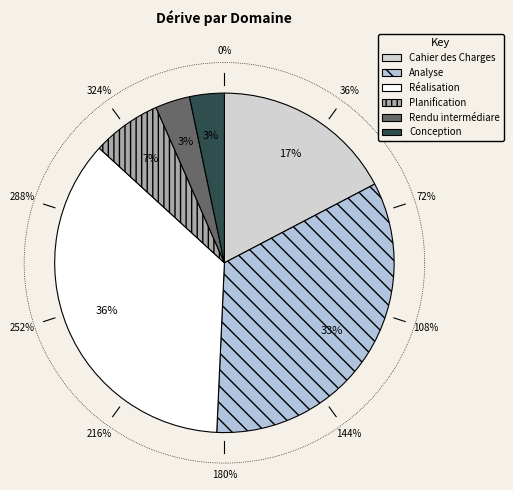

Between Cahier des Charges and Rendu intermédiare, which is larger?

Cahier des Charges